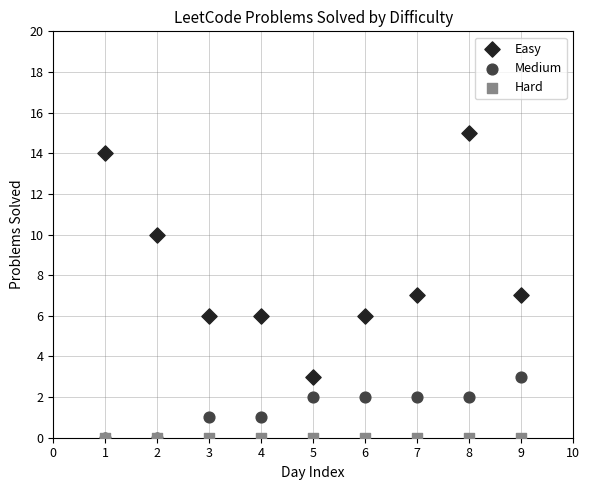

In the Easy series, what Y value is closest to 9?

10